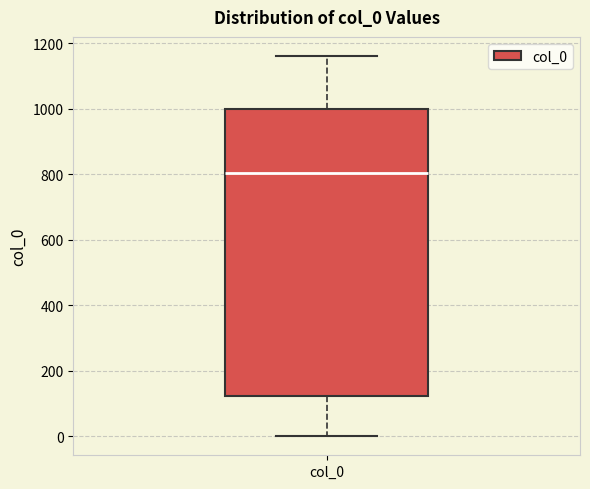

Read this box plot against the y-axis: the position of the median line, the range covered by the box, and the ends of both whiskers. The values are not printed on the chart, so give them approximately, as read against the axis.

median 800, box 120 to 1000, whiskers 0 to 1160